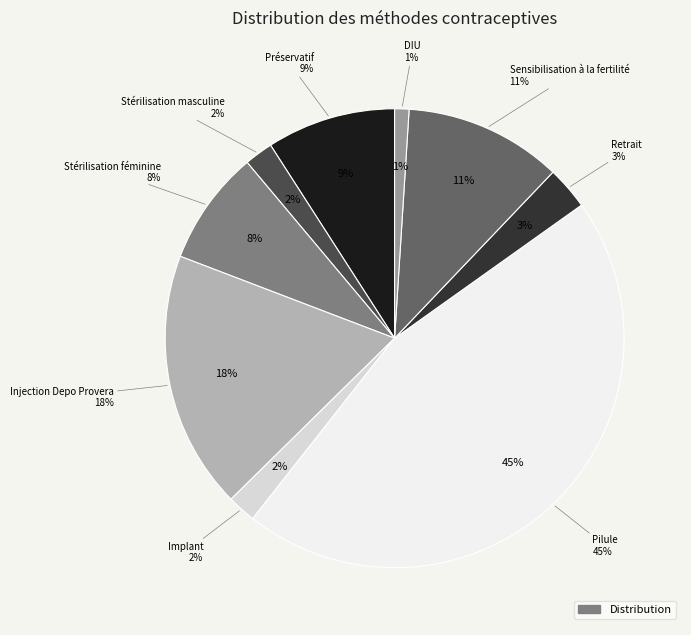

Between Stérilisation masculine and Sensibilisation à la fertilité, which is larger?

Sensibilisation à la fertilité